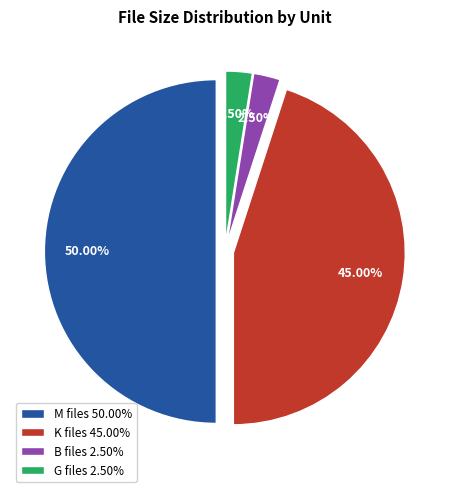

Is G files 2.50% the majority of the pie?

No